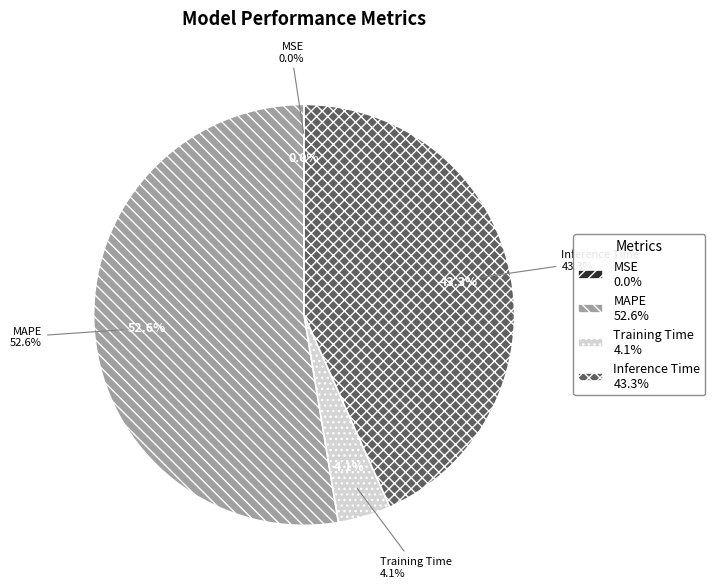

To the nearest percent, what is the difference between the largest and smallest slice percentages?

53%